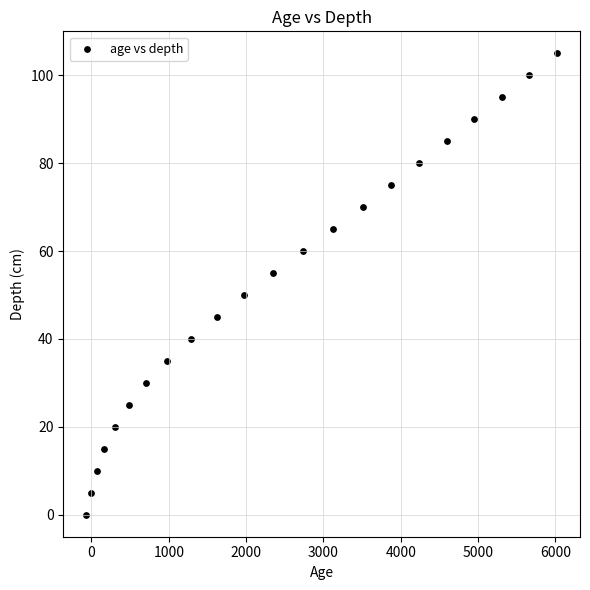

What is the range of Y values (max minus min)?

105